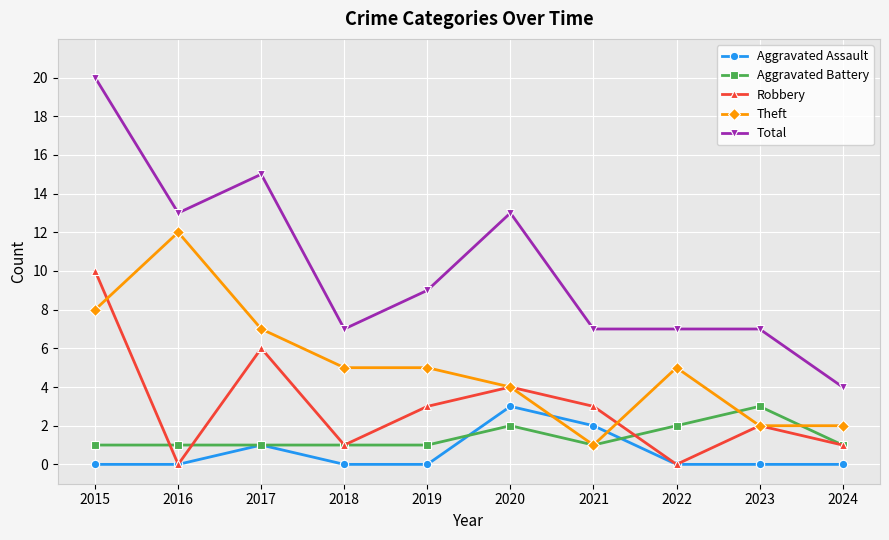

What is the difference between the second highest and second lowest values in the Theft series?

6